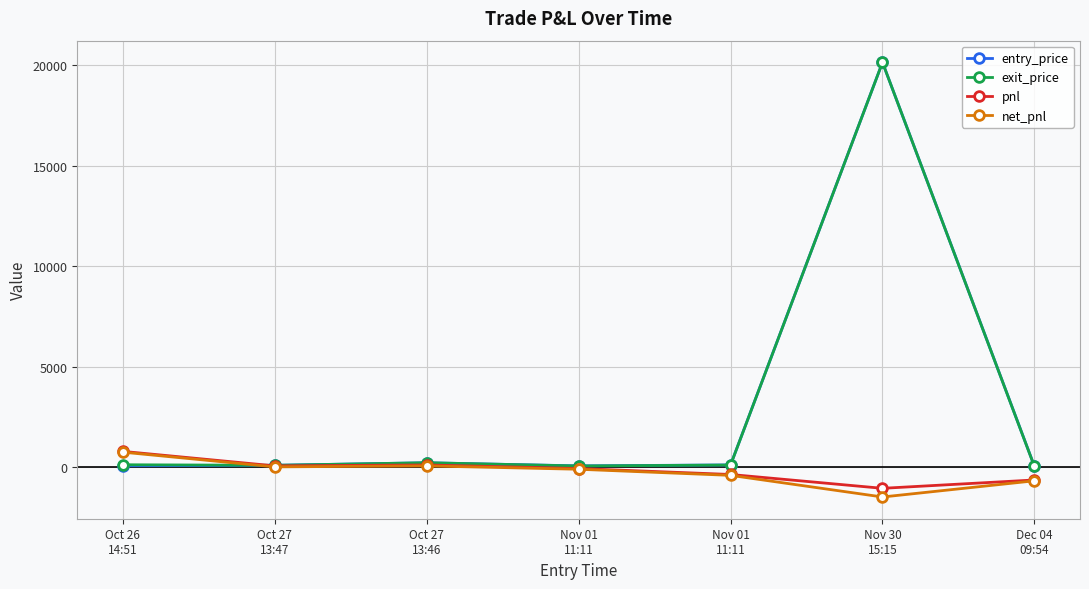

True or false: exit_price and entry_price cross at least once.

True